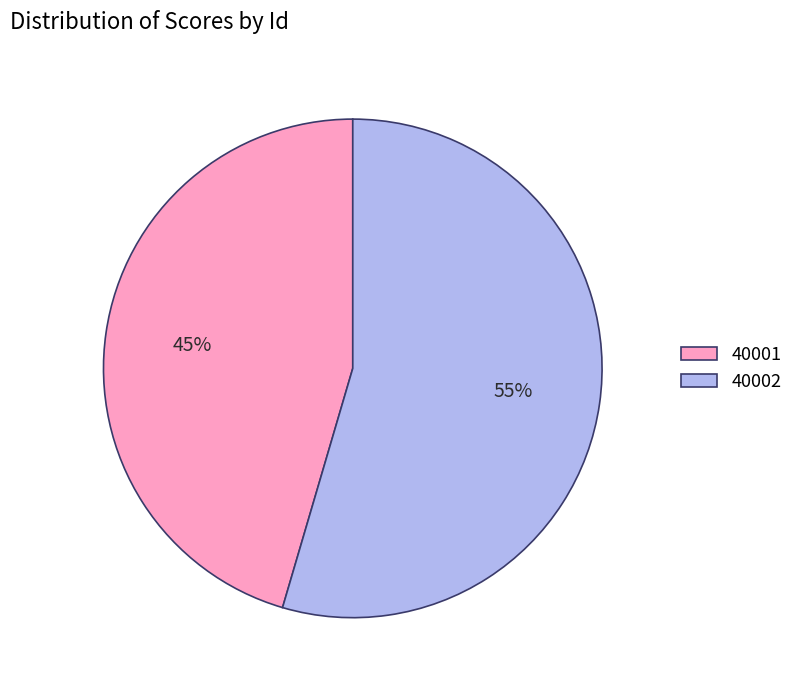

Is the sum of 40001 and 40002 greater than half?

Yes